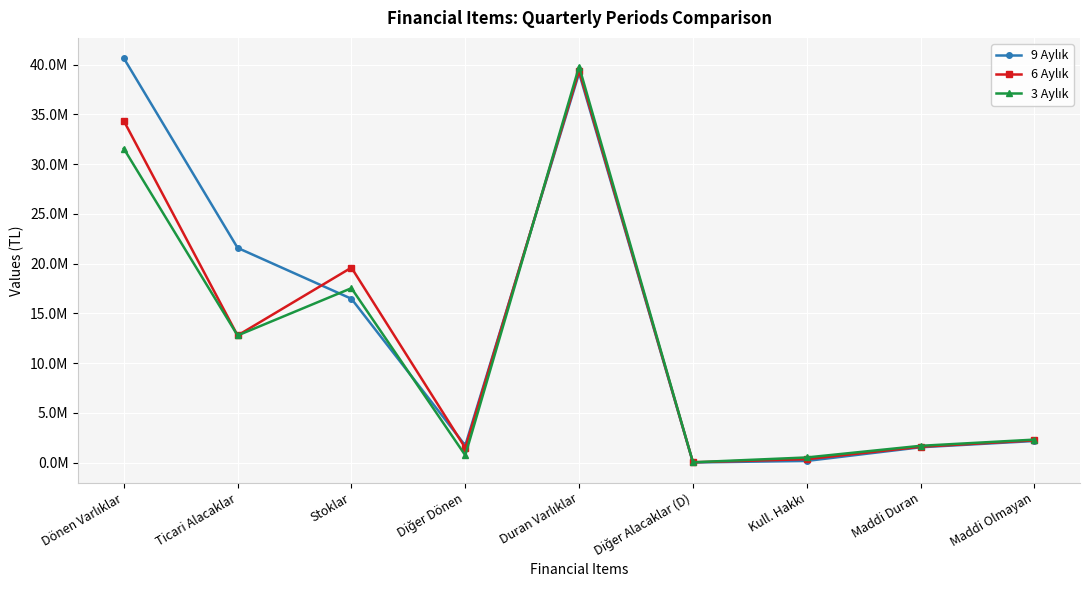

Which series has the widest spread of values?

9 Aylık